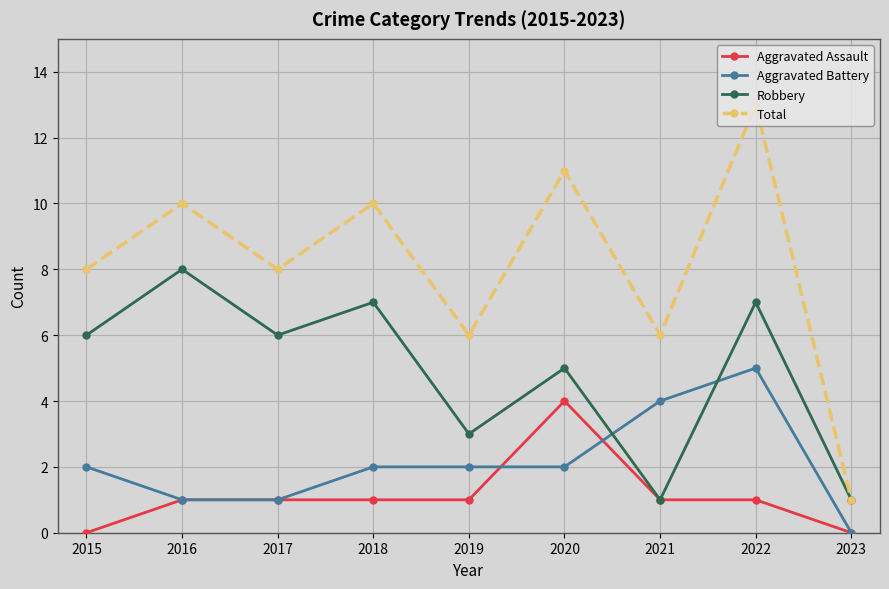

What is the value of the Aggravated Battery point at the 4th from the left?

2